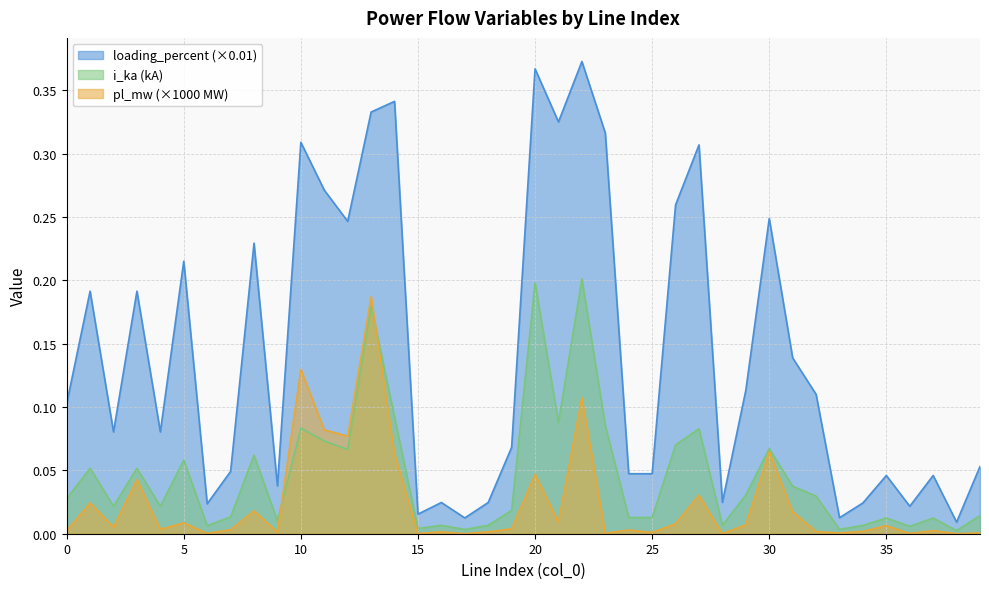

What is the total value across all series at 25?

0.1